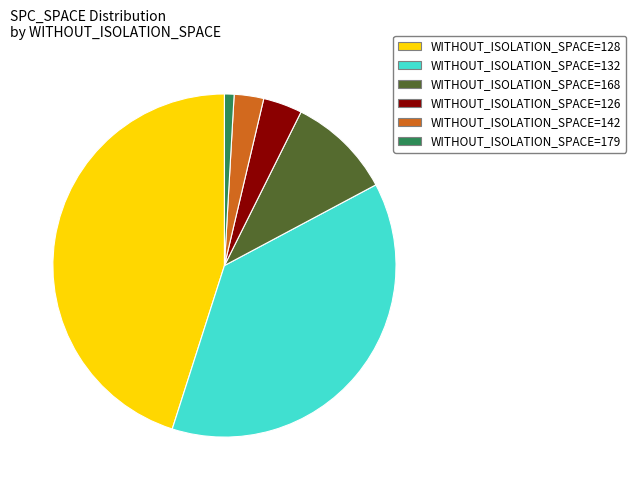

Does any single category account for the majority?

No